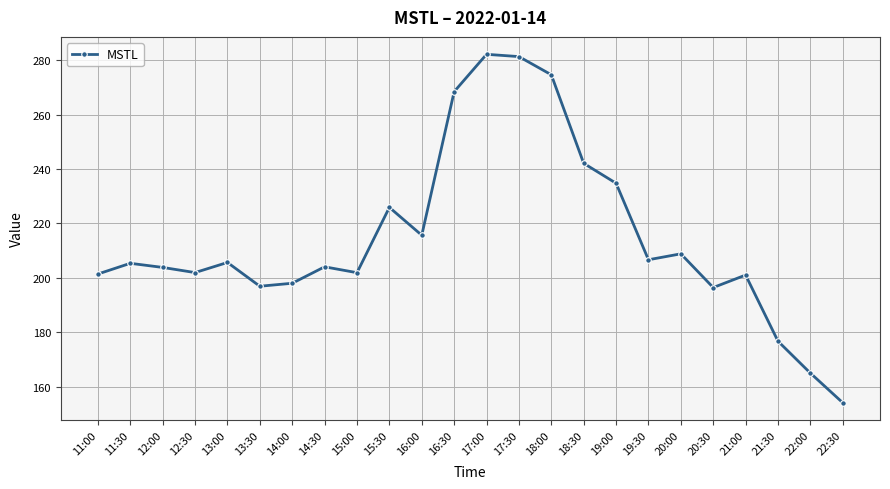

What is the greatest value displayed?

282.2